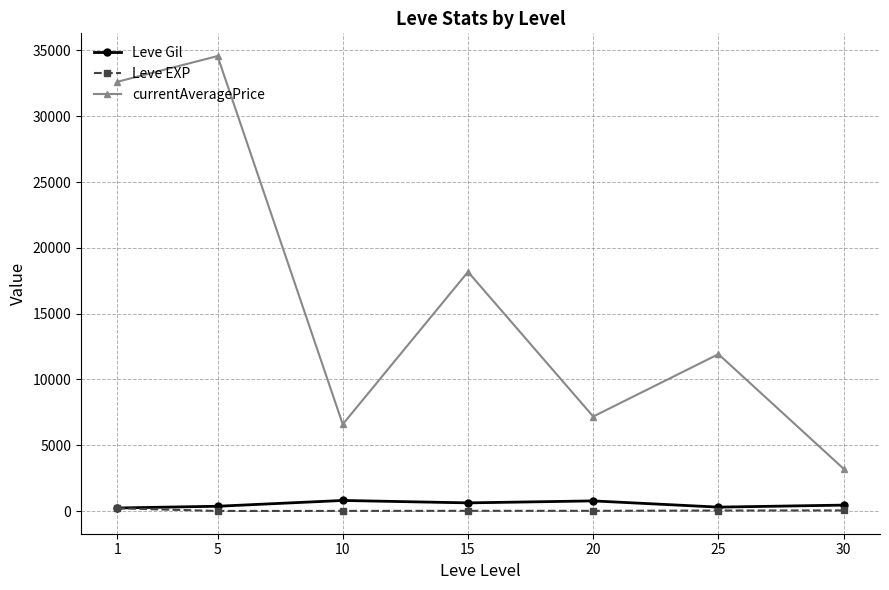

At 10, list the series in order from largest to smallest.

currentAveragePrice, Leve Gil, Leve EXP